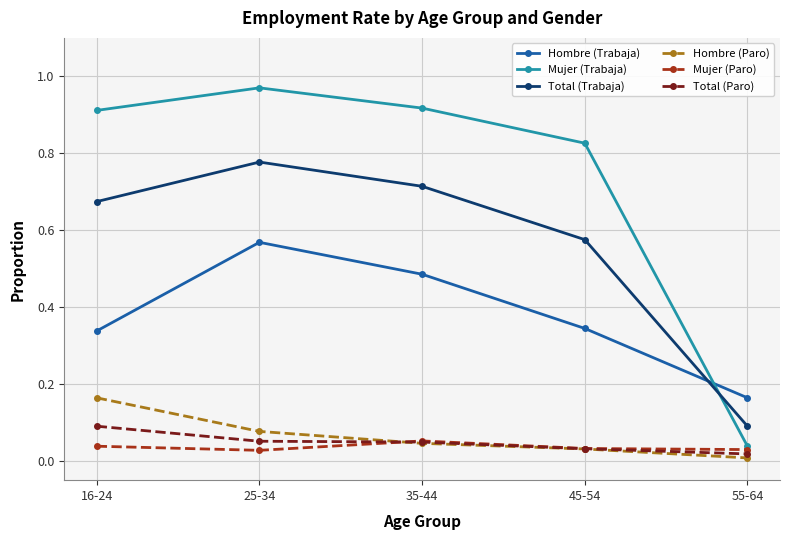

Which series changed the most between 16-24 and 55-64?

Mujer (Trabaja)